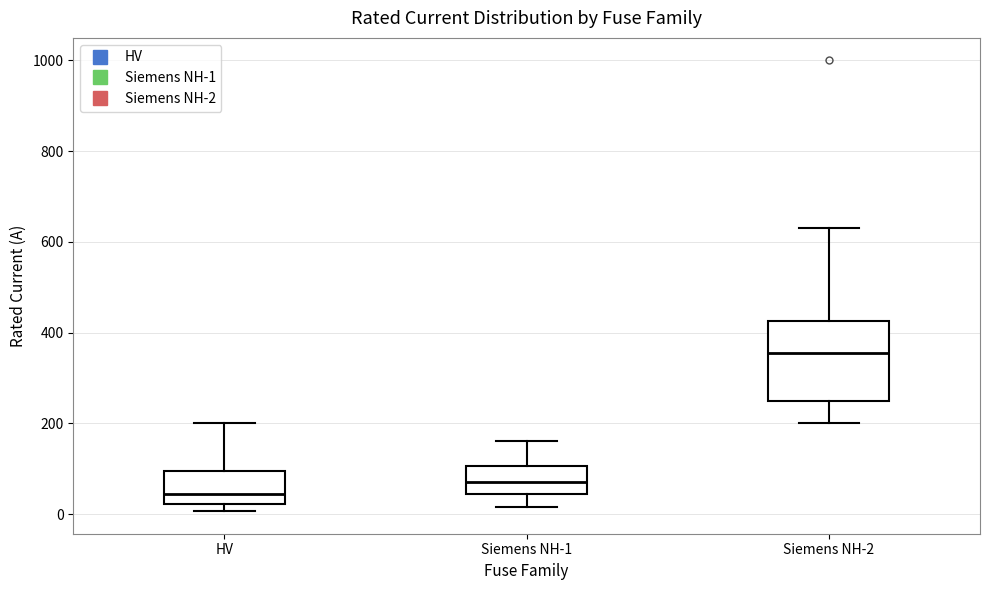

Reading left to right, transcribe this box plot: for each box, give where its median line is, the range the box spans, and where its two whiskers end, as read against the y-axis. The values are not printed on the chart, so give them approximately, as read against the axis.

HV: median 40, box 20 to 100, whiskers 0 to 200
Siemens NH-1: median 80, box 40 to 100, whiskers 20 to 160
Siemens NH-2: median 360, box 260 to 420, whiskers 200 to 640